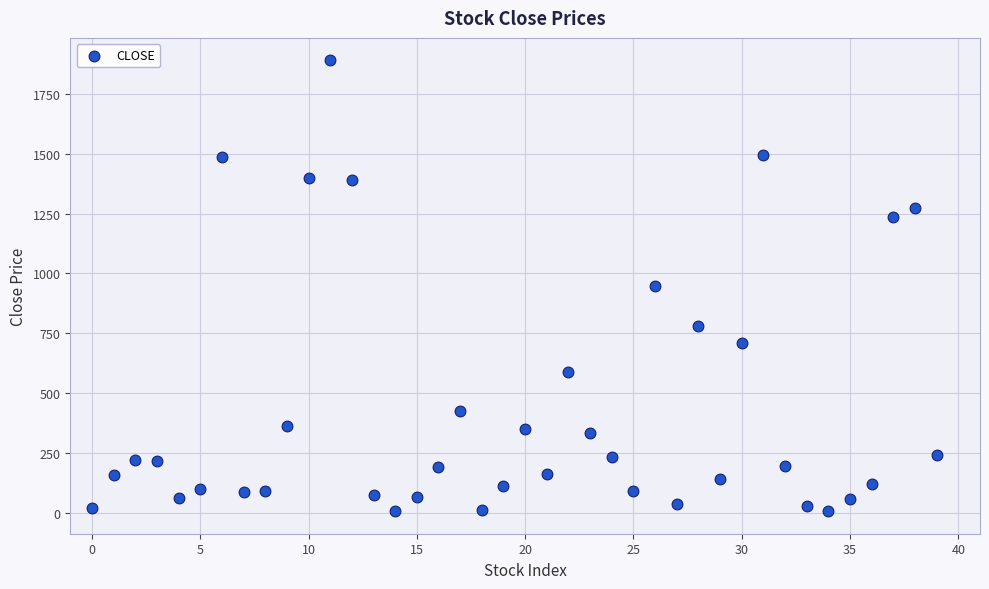

Count the number of points in this scatter plot.

40